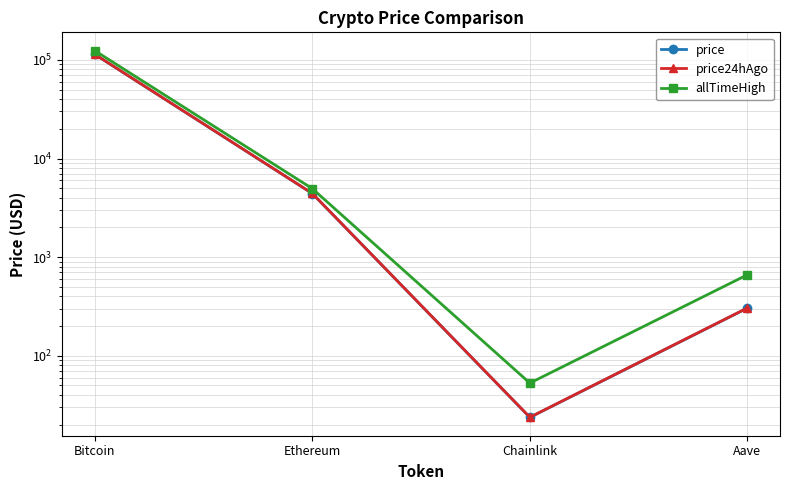

True or false: allTimeHigh and price24hAgo cross at least once.

False